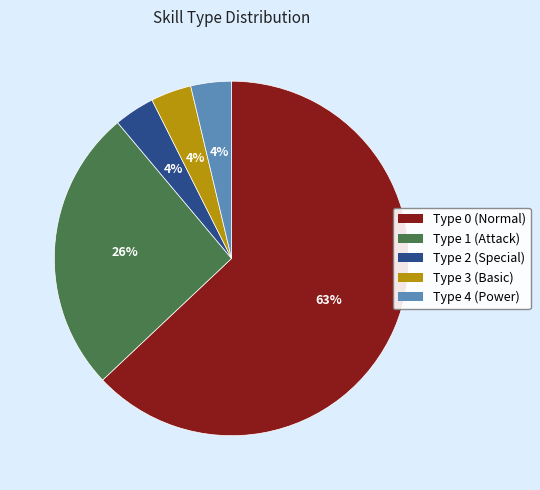

Which category has the biggest portion of the pie?

Type 0 (Normal)